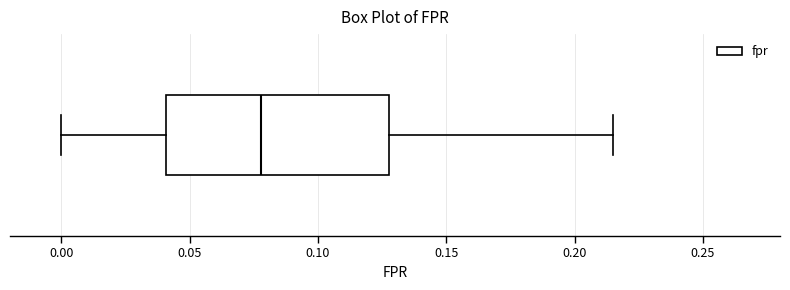

Read this box plot against the x-axis: the position of the median line, the range covered by the box, and the ends of both whiskers. The values are not printed on the chart, so give them approximately, as read against the axis.

median 0.080, box 0.040 to 0.130, whiskers 0.000 to 0.215